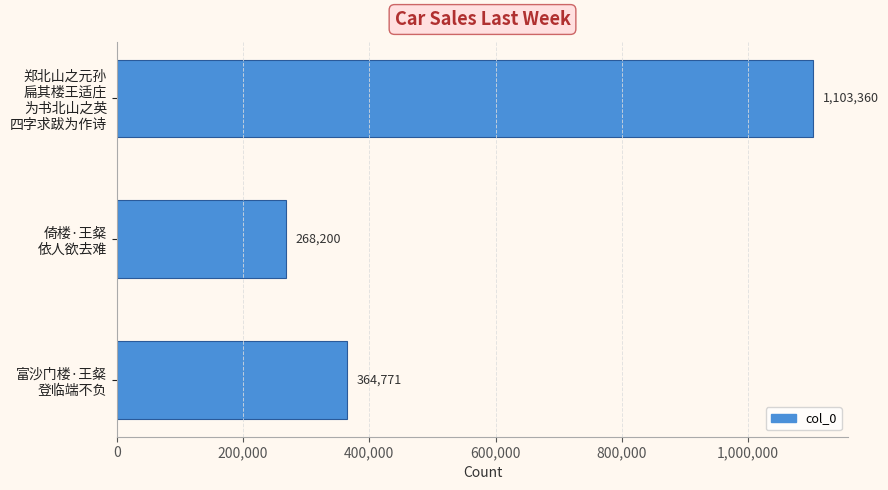

List the labels in order of value, largest first.

郑北山之元孙
扁其楼王适庄
为书北山之英
四字求跋为作诗, 富沙门楼·王粲
登临端不负, 倚楼·王粲
依人欲去难